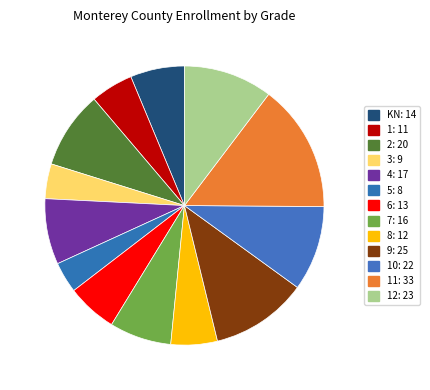

To the nearest percent, what is the difference between the largest and smallest slice percentages?

11%